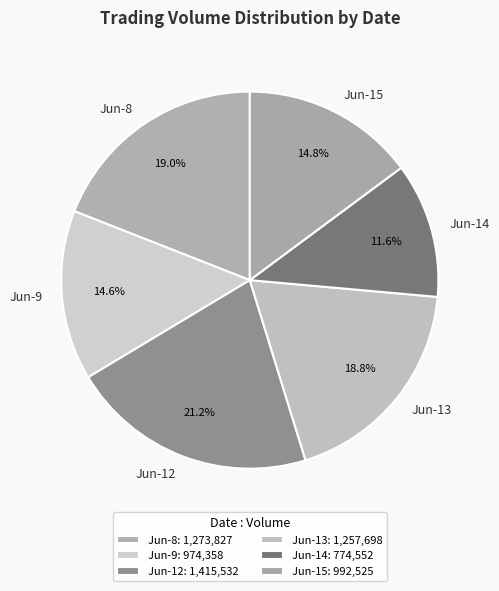

Is there a majority slice in this chart?

No